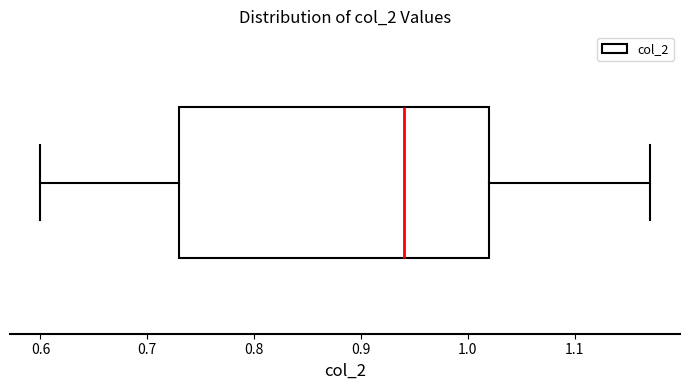

Read this box plot against the x-axis: the position of the median line, the range covered by the box, and the ends of both whiskers. The values are not printed on the chart, so give them approximately, as read against the axis.

median 0.94, box 0.73 to 1.02, whiskers 0.60 to 1.17